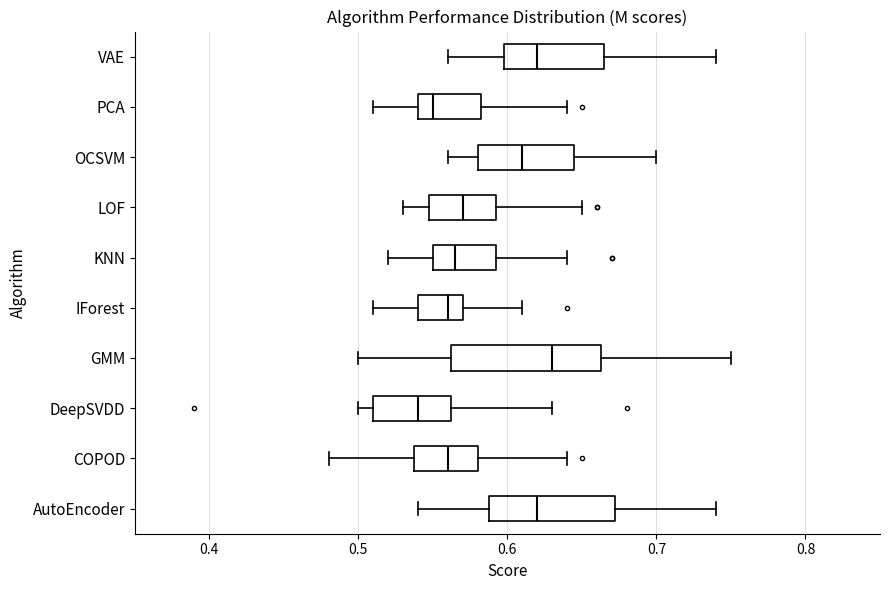

Where does the median line of the box for AutoEncoder sit on the x-axis? The values are not printed on the chart, so give them approximately, as read against the axis.

0.62